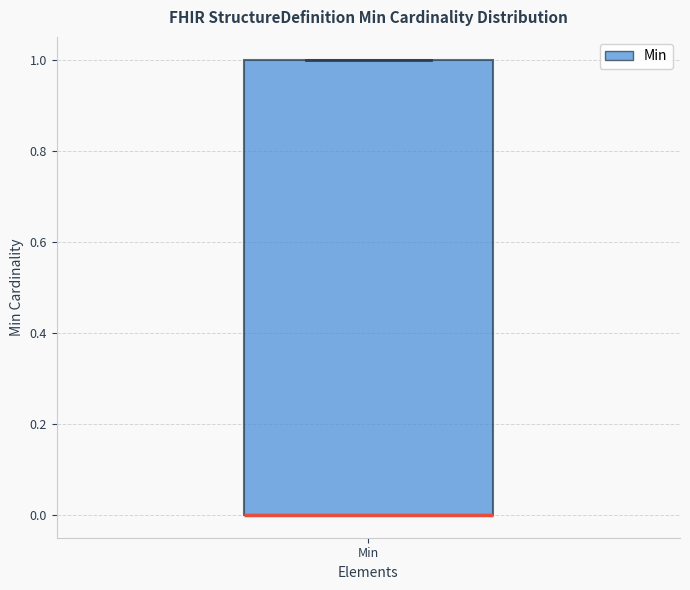

Read this box plot against the y-axis: the position of the median line, the range covered by the box, and the ends of both whiskers. The values are not printed on the chart, so give them approximately, as read against the axis.

median 0 (drawn on the box's lower edge), box 0 to 1, whiskers 0 to 1